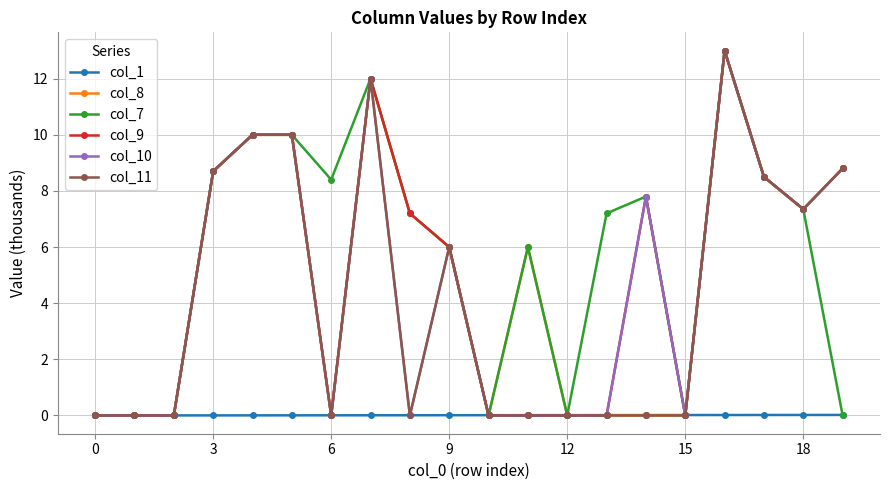

Which series has the largest total across all categories?

col_7